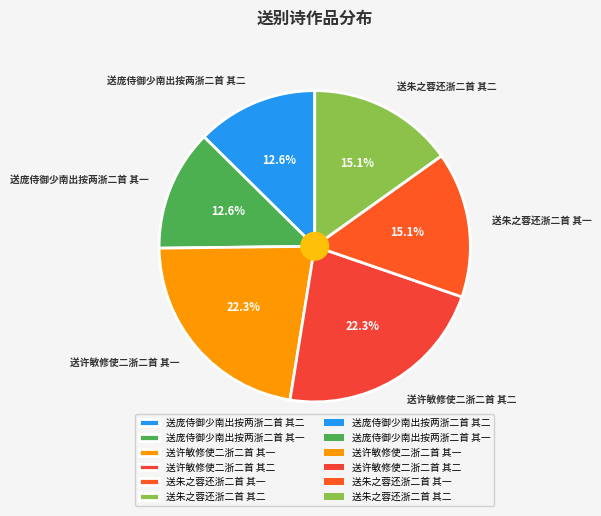

Is it true that 送许敏修使二浙二首 其一 is 22% of the pie?

True